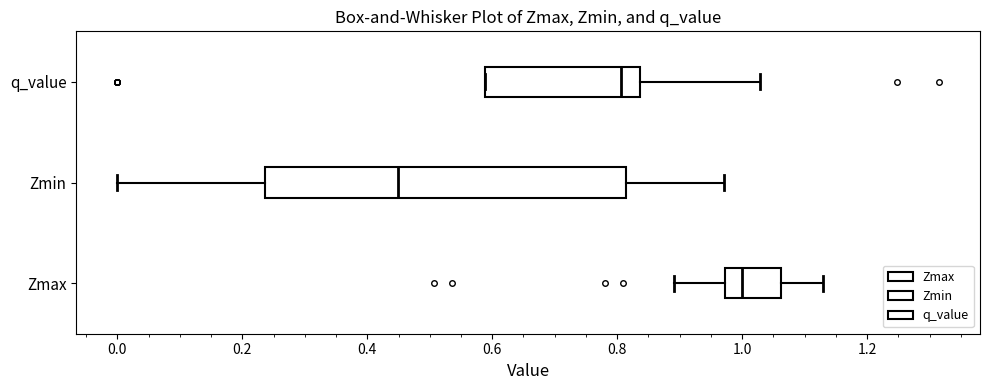

Where is the left edge of the box for q_value on the x-axis? The values are not printed on the chart, so give them approximately, as read against the axis.

0.58